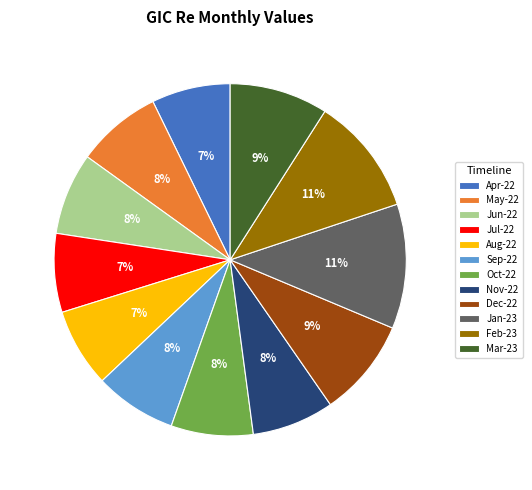

Between Apr-22 and Dec-22, which is larger?

Dec-22